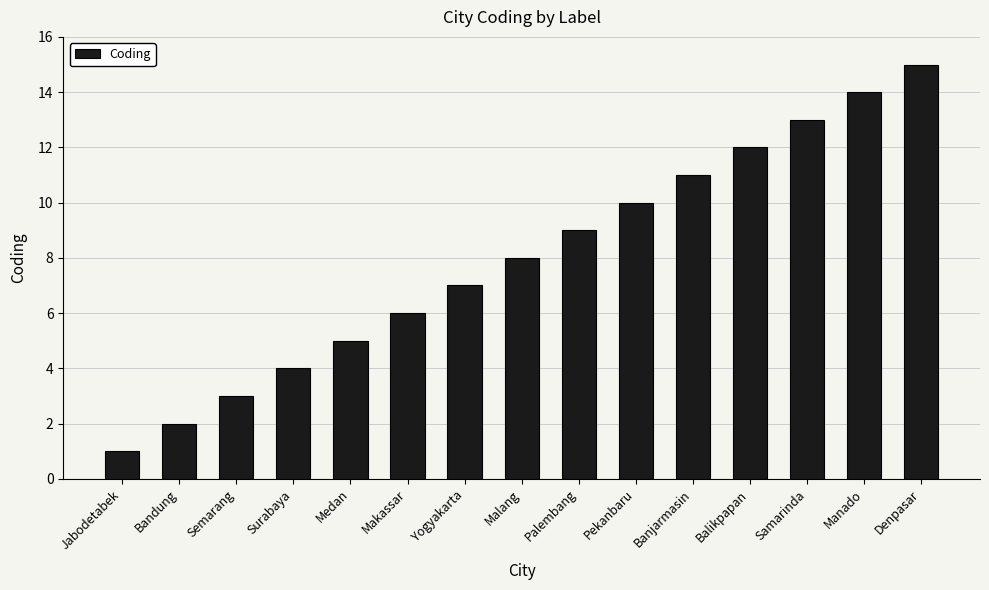

Rank the categories by value from highest to lowest.

Denpasar, Manado, Samarinda, Balikpapan, Banjarmasin, Pekanbaru, Palembang, Malang, Yogyakarta, Makassar, Medan, Surabaya, Semarang, Bandung, Jabodetabek